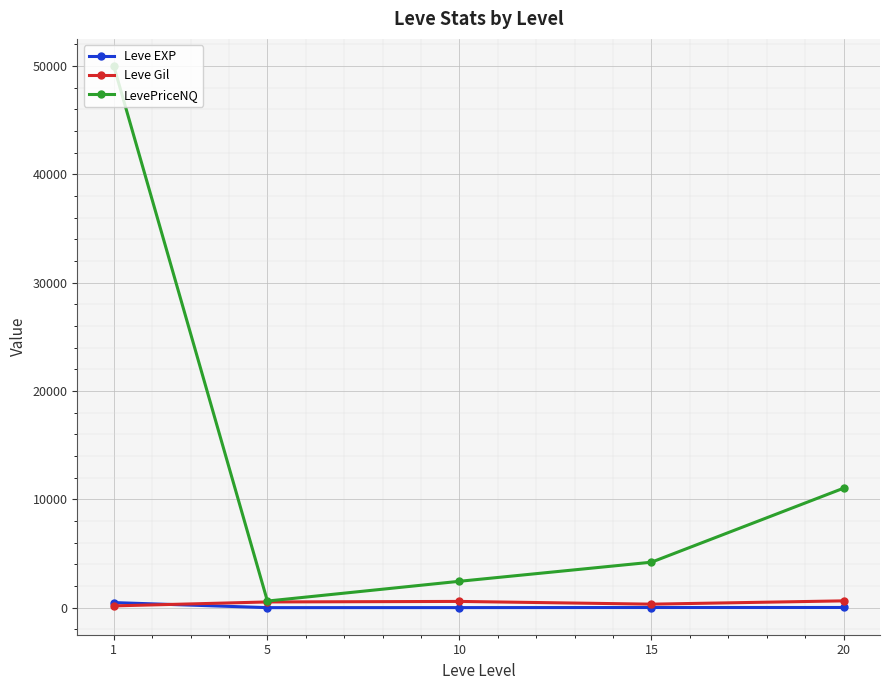

Where is the first local minimum for LevePriceNQ?

5